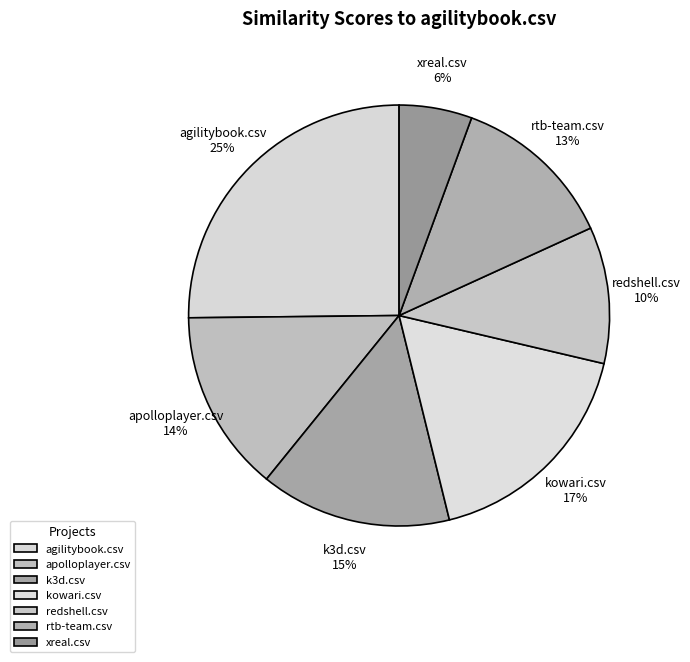

Is the sum of apolloplayer.csv and k3d.csv greater than half?

No